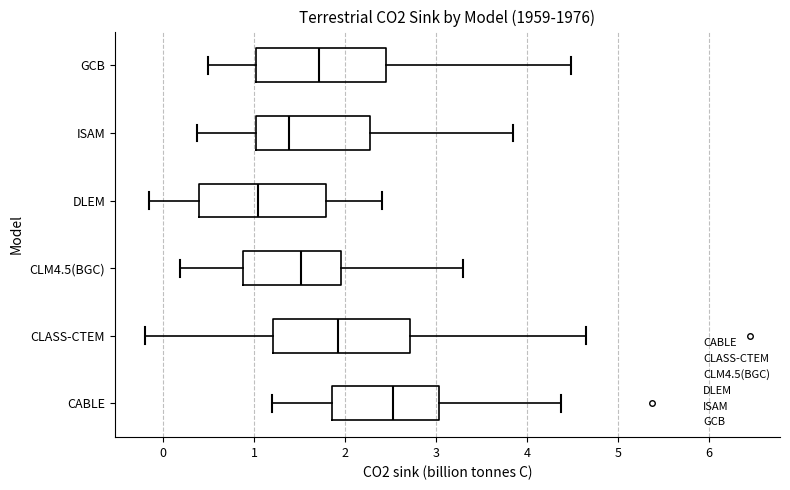

Reading bottom to top, read every box against the x-axis: the position of its median line, the range the box covers, and the ends of its whiskers. The values are not printed on the chart, so give them approximately, as read against the axis.

CABLE: median 2.5, box 1.9 to 3.0, whiskers 1.2 to 4.4
CLASS-CTEM: median 1.9, box 1.2 to 2.7, whiskers -0.2 to 4.6
CLM4.5(BGC): median 1.5, box 0.9 to 2.0, whiskers 0.2 to 3.3
DLEM: median 1.0, box 0.4 to 1.8, whiskers -0.2 to 2.4
ISAM: median 1.4, box 1.0 to 2.3, whiskers 0.4 to 3.8
GCB: median 1.7, box 1.0 to 2.4, whiskers 0.5 to 4.5